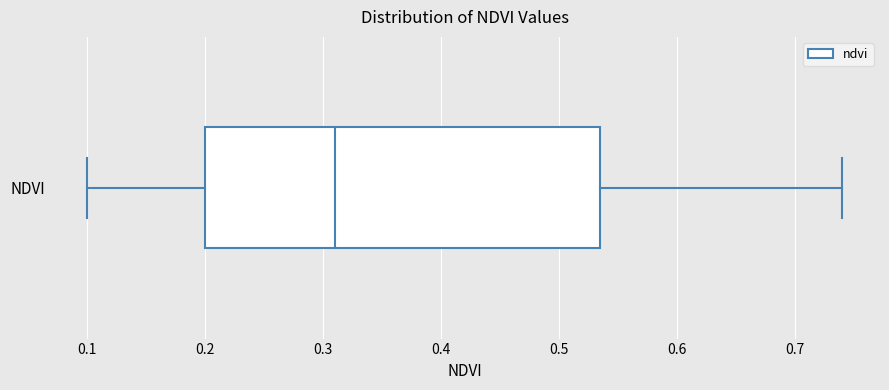

Transcribe this box plot: give where the median line is, the range the box spans, and where the two whiskers end, as read against the x-axis. The values are not printed on the chart, so give them approximately, as read against the axis.

median 0.31, box 0.20 to 0.54, whiskers 0.10 to 0.74